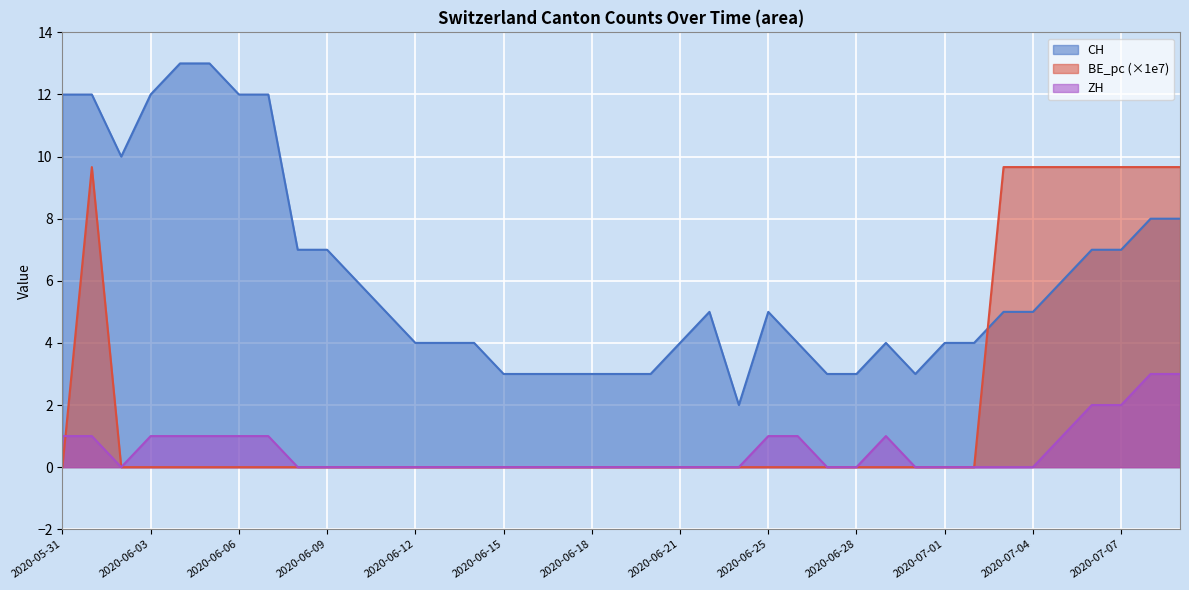

Which category has the highest value in the CH series?

2020-06-04